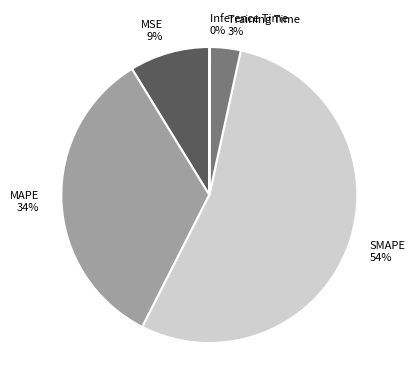

Is the sum of MSE and Training Time greater than half?

No